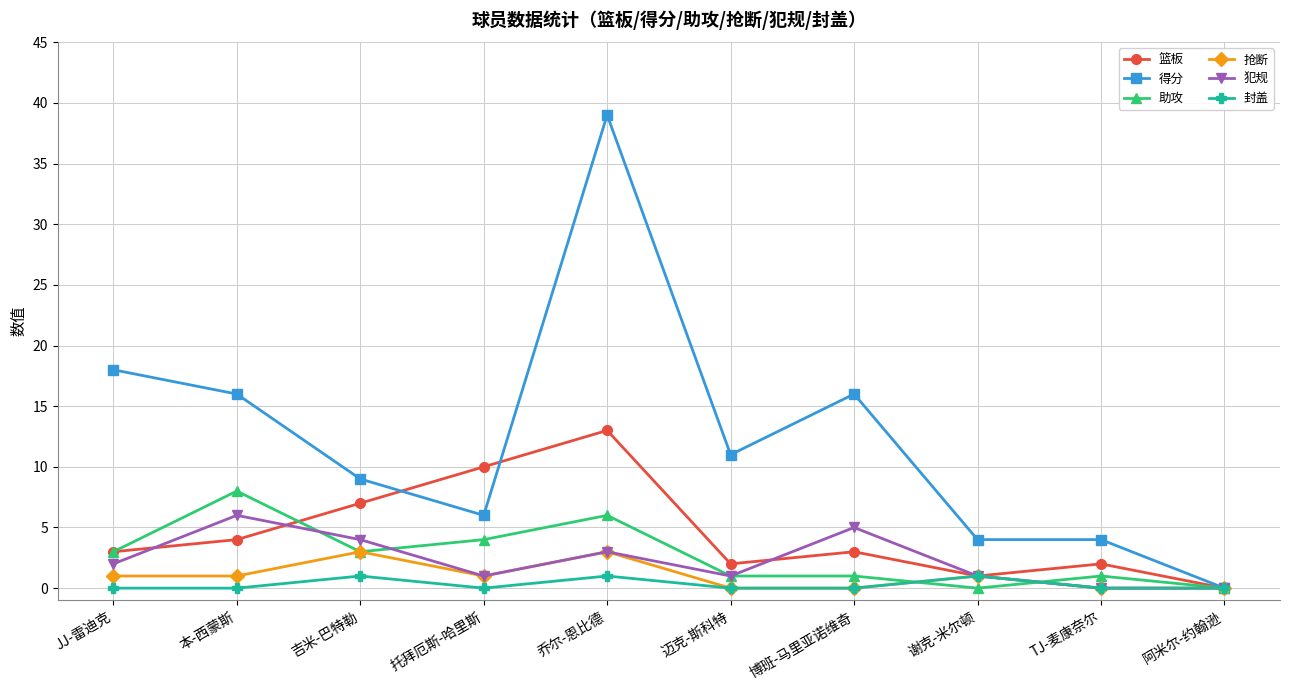

Reading left to right, extract all data points from this chart.

篮板: JJ-雷迪克=3	本-西蒙斯=4	吉米-巴特勒=7	托拜厄斯-哈里斯=10	乔尔-恩比德=13	迈克-斯科特=2	博班-马里亚诺维奇=3	谢克-米尔顿=1	TJ-麦康奈尔=2	阿米尔-约翰逊=0
得分: JJ-雷迪克=18	本-西蒙斯=16	吉米-巴特勒=9	托拜厄斯-哈里斯=6	乔尔-恩比德=39	迈克-斯科特=11	博班-马里亚诺维奇=16	谢克-米尔顿=4	TJ-麦康奈尔=4	阿米尔-约翰逊=0
助攻: JJ-雷迪克=3	本-西蒙斯=8	吉米-巴特勒=3	托拜厄斯-哈里斯=4	乔尔-恩比德=6	迈克-斯科特=1	博班-马里亚诺维奇=1	谢克-米尔顿=0	TJ-麦康奈尔=1	阿米尔-约翰逊=0
抢断: JJ-雷迪克=1	本-西蒙斯=1	吉米-巴特勒=3	托拜厄斯-哈里斯=1	乔尔-恩比德=3	迈克-斯科特=0	博班-马里亚诺维奇=0	谢克-米尔顿=1	TJ-麦康奈尔=0	阿米尔-约翰逊=0
犯规: JJ-雷迪克=2	本-西蒙斯=6	吉米-巴特勒=4	托拜厄斯-哈里斯=1	乔尔-恩比德=3	迈克-斯科特=1	博班-马里亚诺维奇=5	谢克-米尔顿=1	TJ-麦康奈尔=0	阿米尔-约翰逊=0
封盖: JJ-雷迪克=0	本-西蒙斯=0	吉米-巴特勒=1	托拜厄斯-哈里斯=0	乔尔-恩比德=1	迈克-斯科特=0	博班-马里亚诺维奇=0	谢克-米尔顿=1	TJ-麦康奈尔=0	阿米尔-约翰逊=0